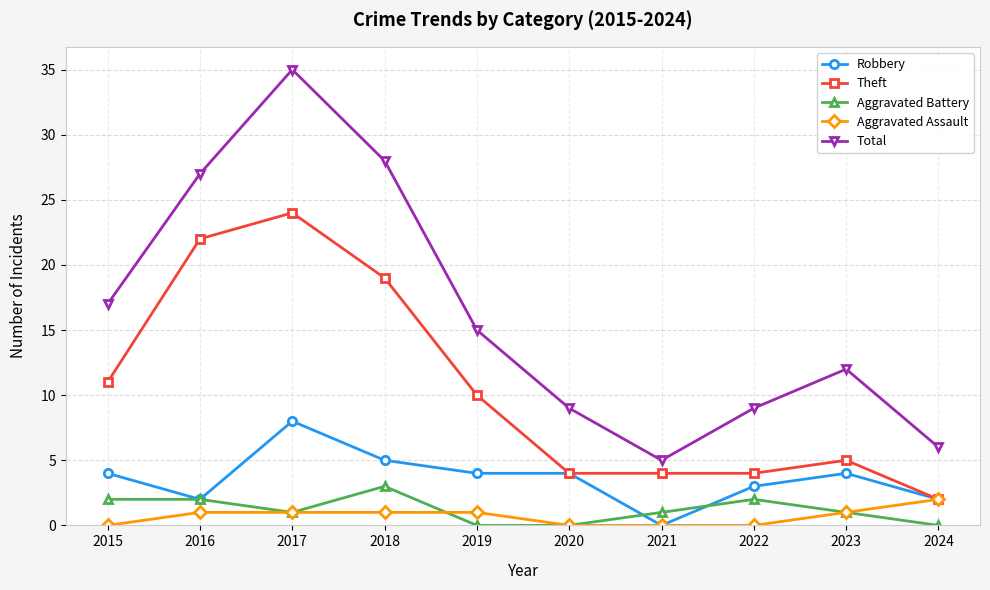

True or false: Aggravated Assault and Total intersect in this chart.

False